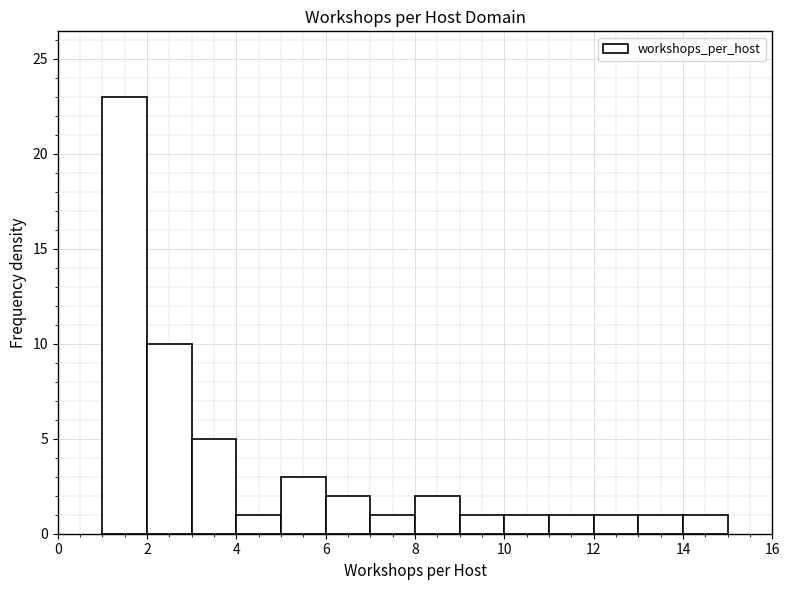

Reading left to right, transcribe this chart: for each bar, give the range it covers on the x-axis and its height. The values are not printed on the chart, so give them approximately, as read against the axis.

1 to 2: 23
2 to 3: 10
3 to 4: 5
4 to 5: 1
5 to 6: 3
6 to 7: 2
7 to 8: 1
8 to 9: 2
9 to 10: 1
10 to 11: 1
11 to 12: 1
12 to 13: 1
13 to 14: 1
14 to 15: 1